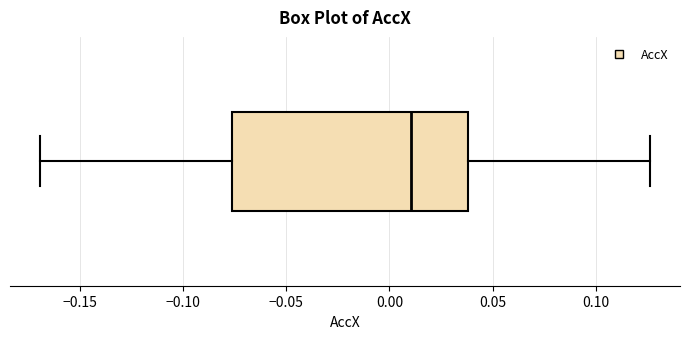

Read this box plot against the x-axis: the position of the median line, the range covered by the box, and the ends of both whiskers. The values are not printed on the chart, so give them approximately, as read against the axis.

median 0.010, box -0.075 to 0.040, whiskers -0.170 to 0.125